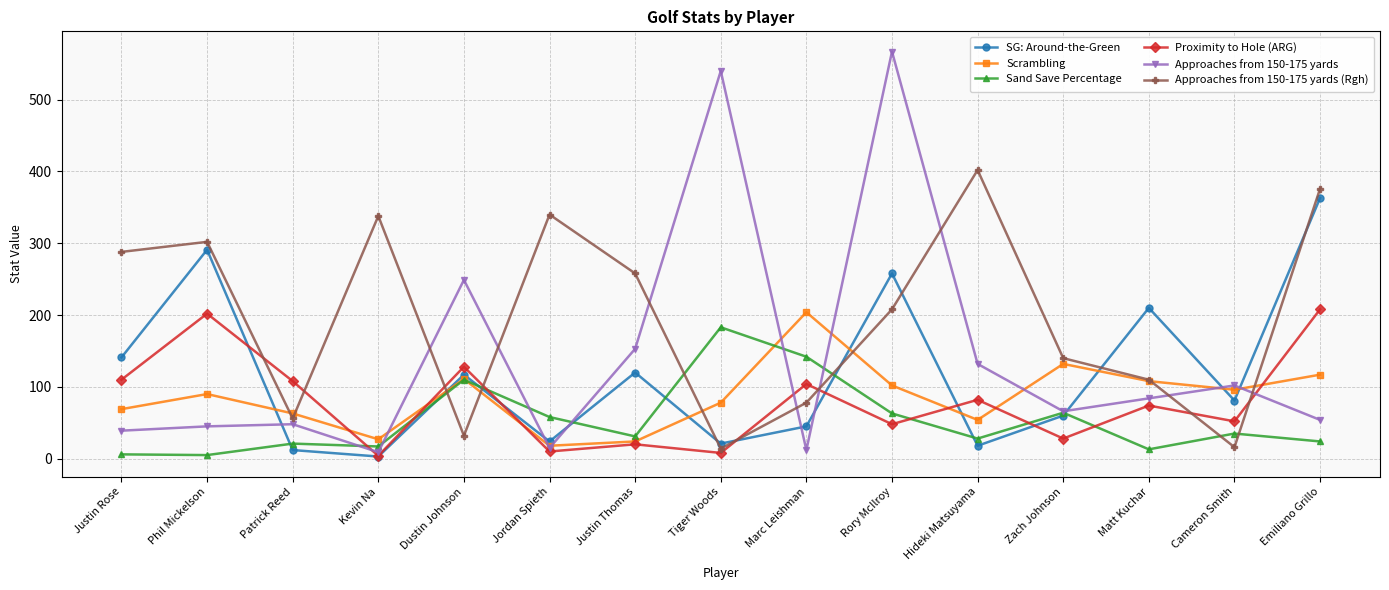

What is the maximum value for SG: Around-the-Green?

363